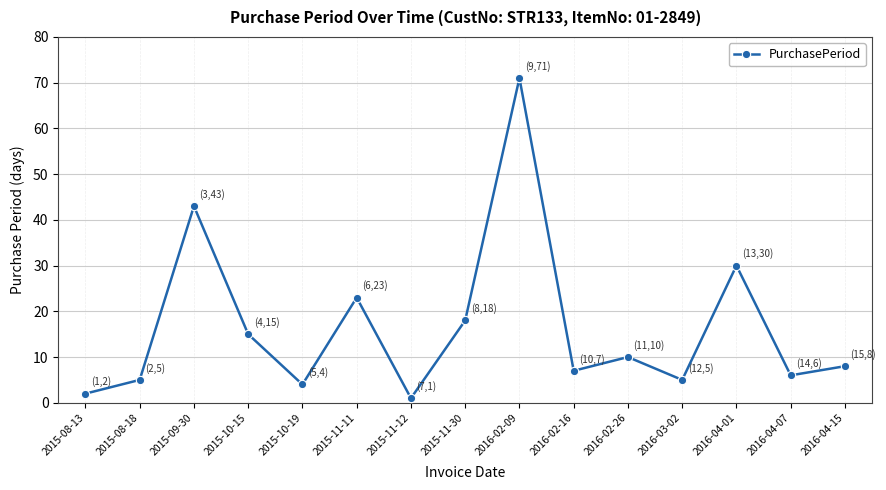

Does the chart display data point markers on the line(s)?

Yes